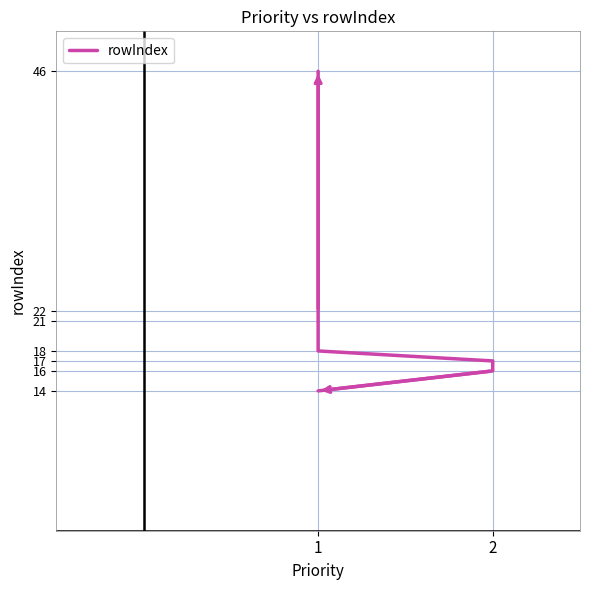

Reading right to left, list all the values displayed in this chart.

46	22	21	18	17	16	14